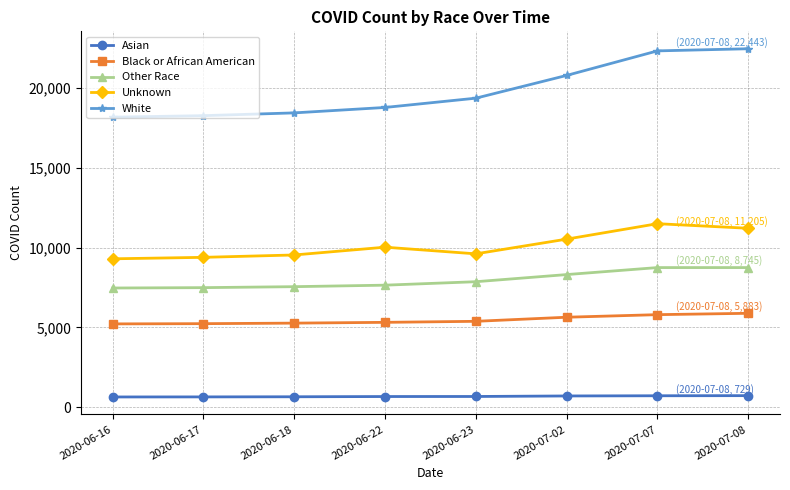

Which series has the largest total across all categories?

White